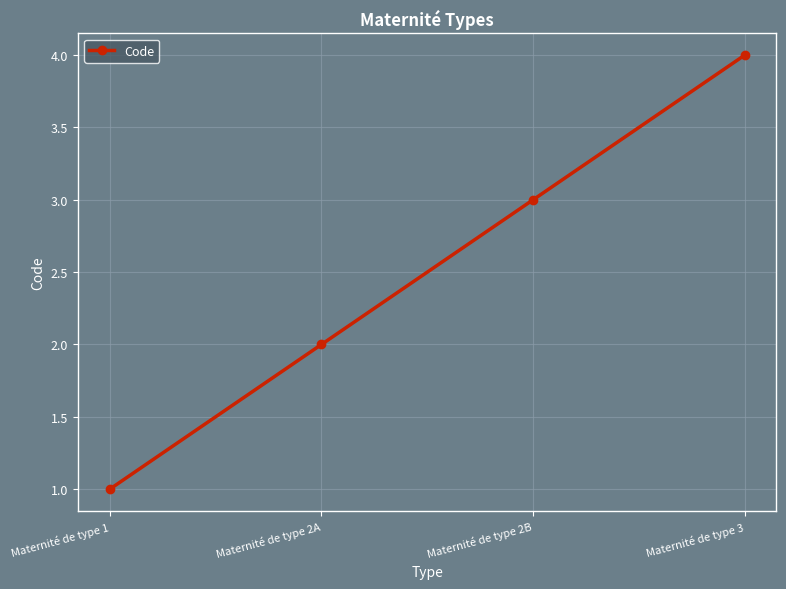

What is the change in value from Maternité de type 2A to Maternité de type 3?

+2